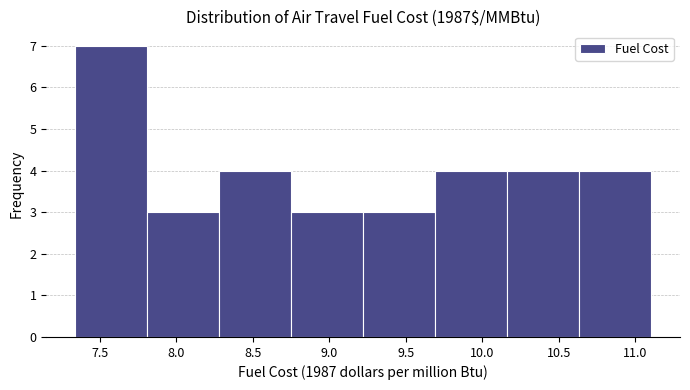

Over which range of the x-axis is the bar tallest?

7.35 to 7.80